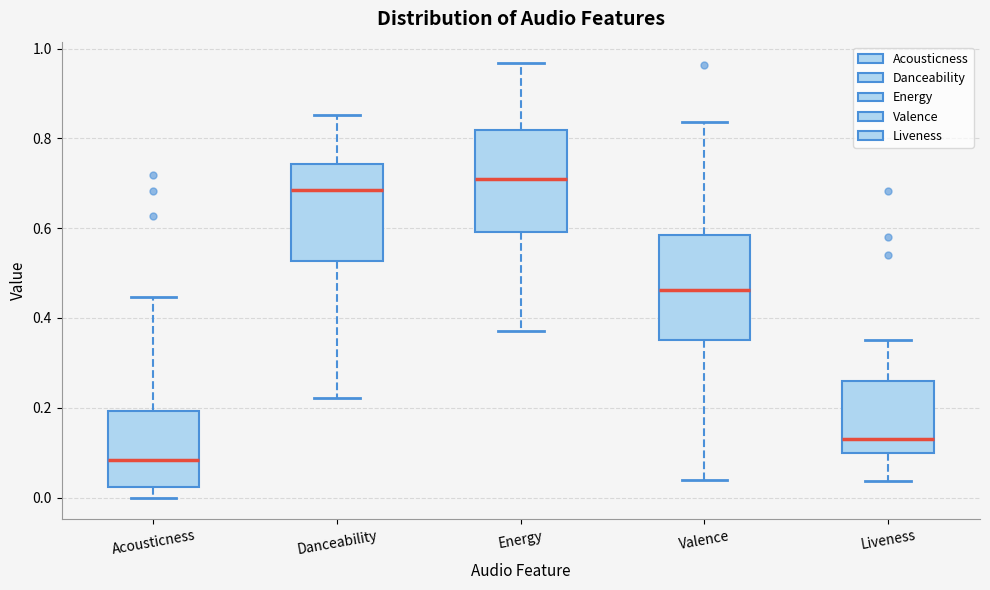

Reading left to right, read every box against the y-axis: the position of its median line, the range the box covers, and the ends of its whiskers. The values are not printed on the chart, so give them approximately, as read against the axis.

Acousticness: median 0.08, box 0.02 to 0.20, whiskers 0.00 to 0.44
Danceability: median 0.68, box 0.52 to 0.74, whiskers 0.22 to 0.86
Energy: median 0.70, box 0.60 to 0.82, whiskers 0.38 to 0.96
Valence: median 0.46, box 0.36 to 0.58, whiskers 0.04 to 0.84
Liveness: median 0.14, box 0.10 to 0.26, whiskers 0.04 to 0.36